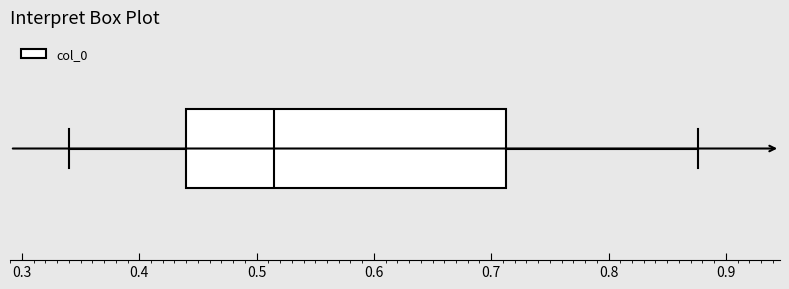

Where does the median line of the box sit on the x-axis? The values are not printed on the chart, so give them approximately, as read against the axis.

0.51